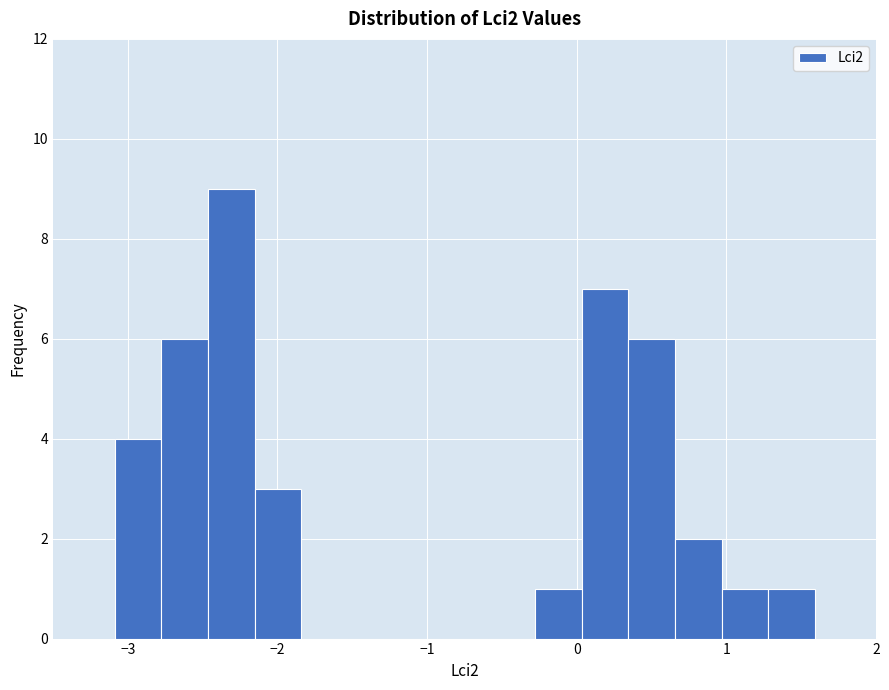

Read against the x-axis, roughly where is the centre of the tallest bar?

-2.3